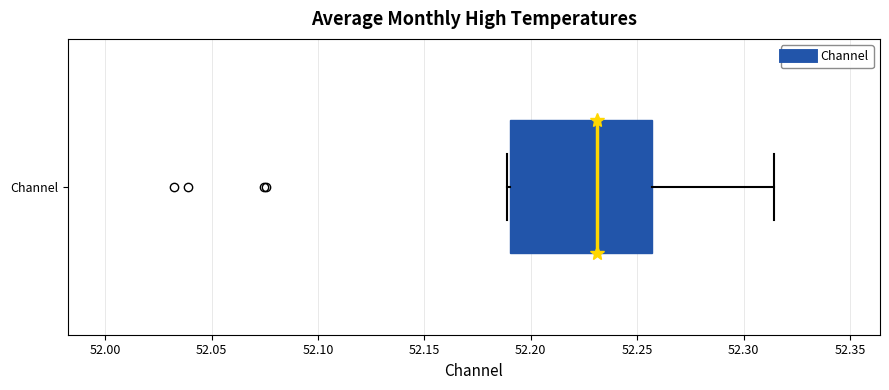

Read this box plot against the x-axis: the position of the median line, the range covered by the box, and the ends of both whiskers. The values are not printed on the chart, so give them approximately, as read against the axis.

median 52.230, box 52.190 to 52.255, whiskers 52.190 to 52.315